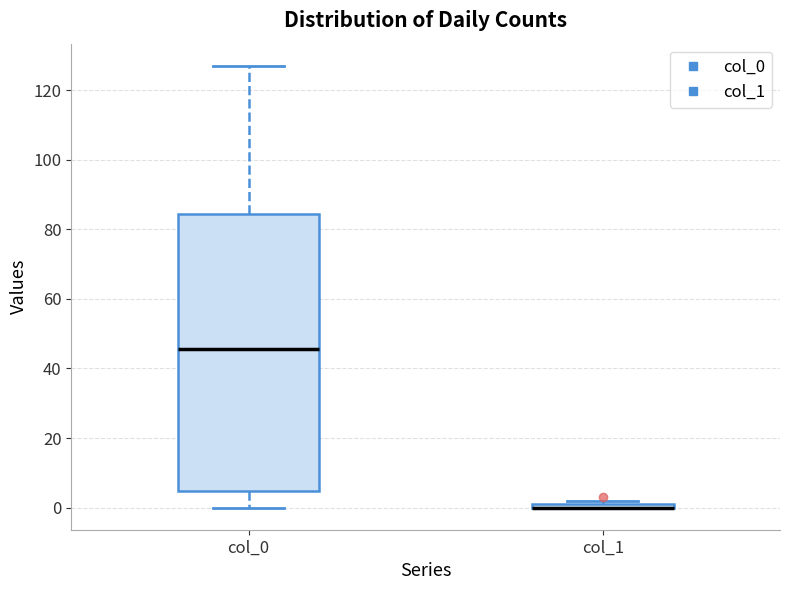

Where is the upper edge of the box for col_1 on the y-axis? The values are not printed on the chart, so give them approximately, as read against the axis.

2